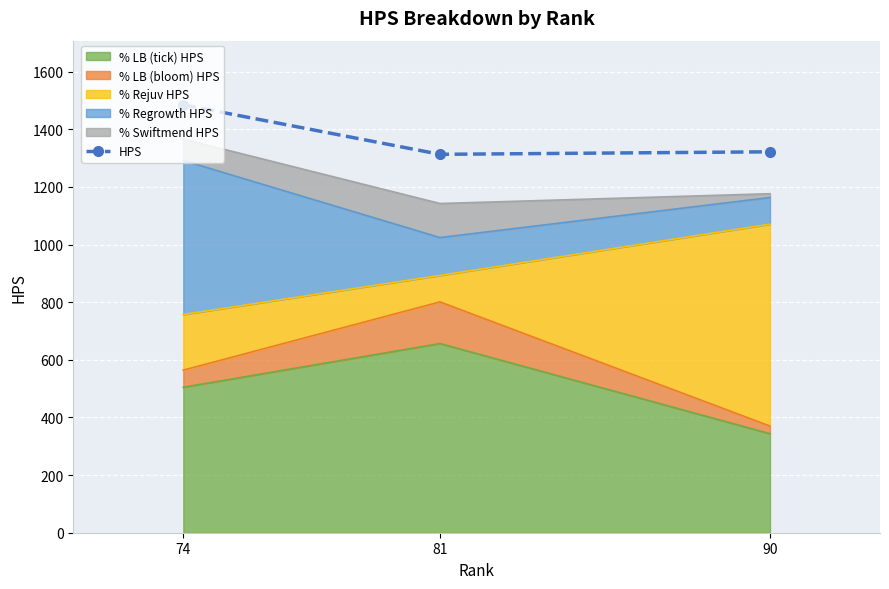

At which category does the chart reach its peak across all series?

74